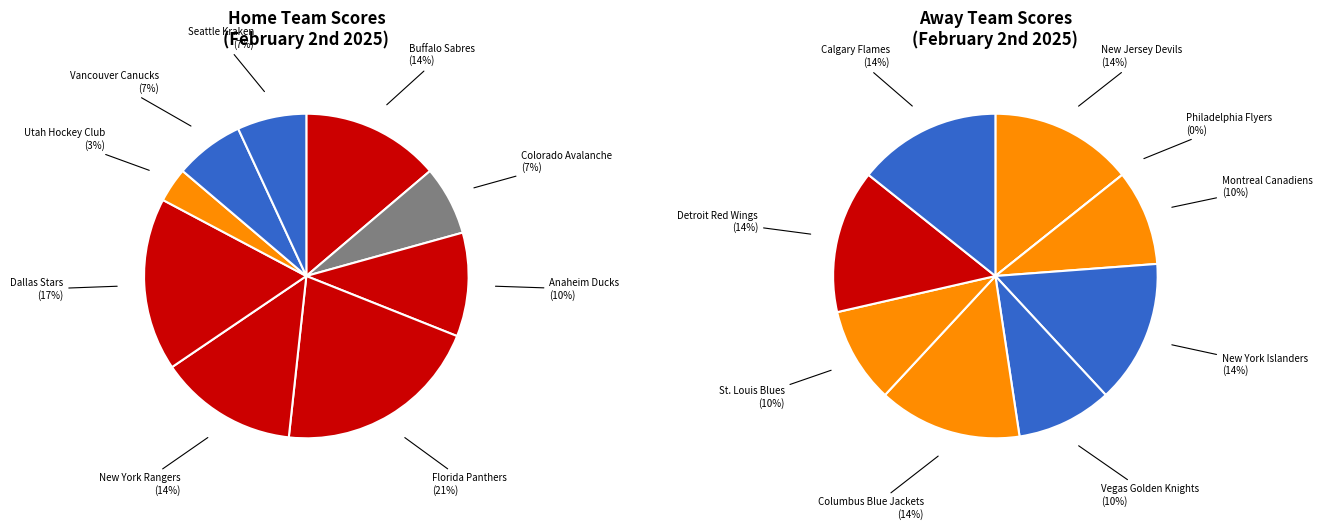

What is the largest slice in the pie chart?

Florida Panthers